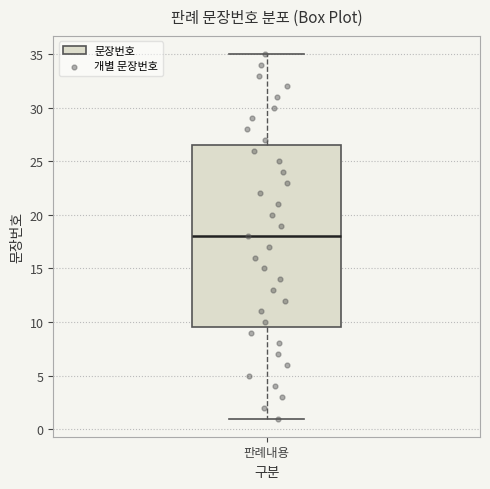

Where is the lower edge of the box for 판례내용 on the y-axis? The values are not printed on the chart, so give them approximately, as read against the axis.

9.5